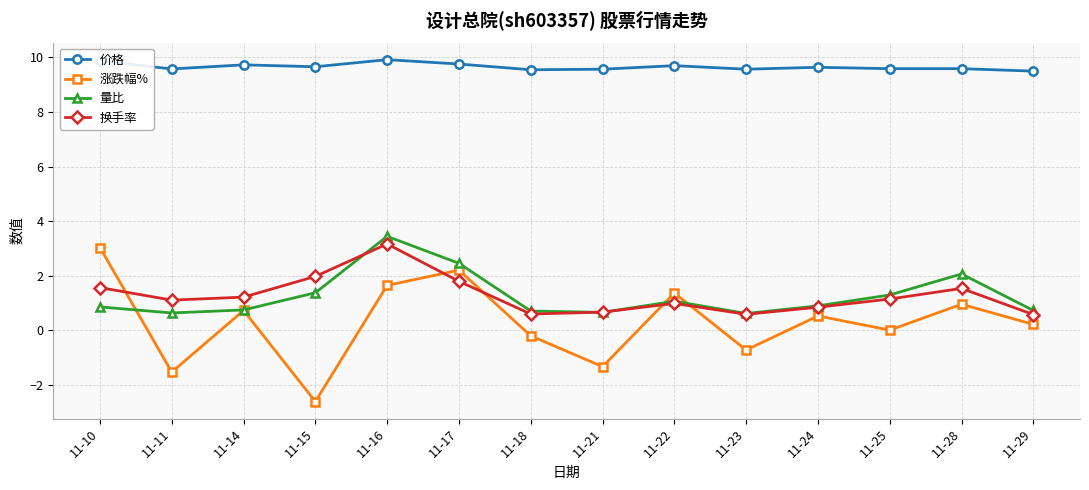

Which series has the largest total across all categories?

价格